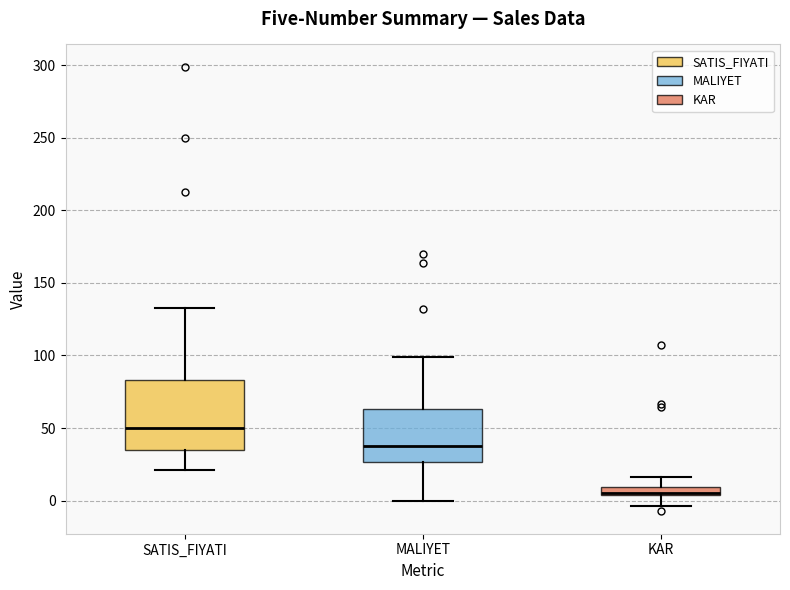

Which box has the lowest median line?

KAR